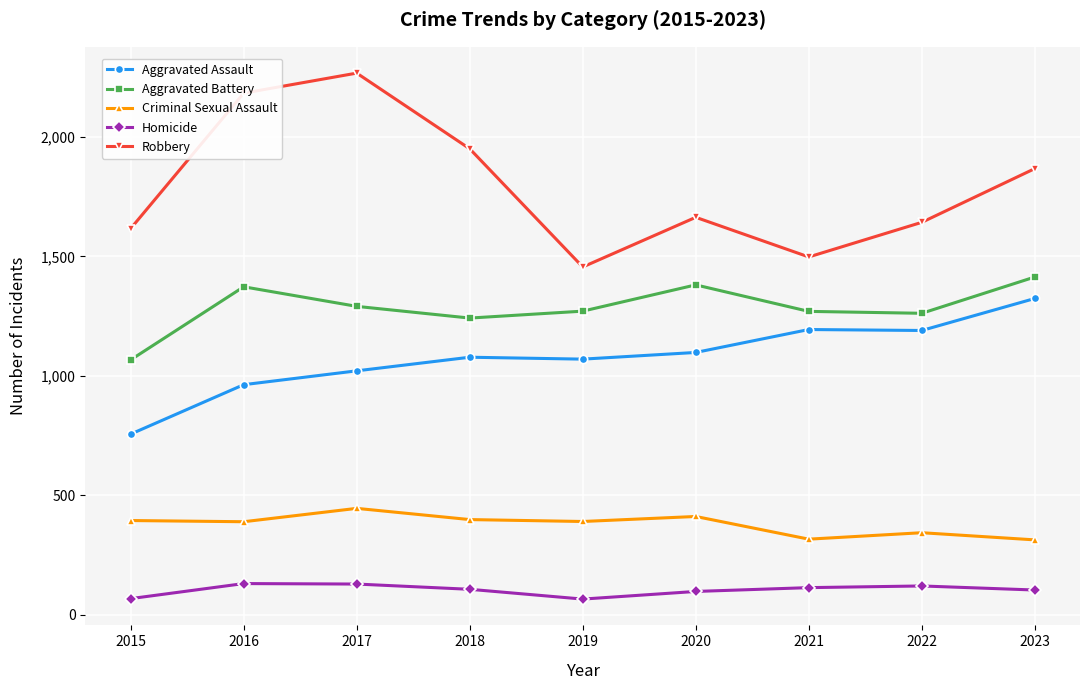

What is the difference between the highest and lowest values at 2018?

1845